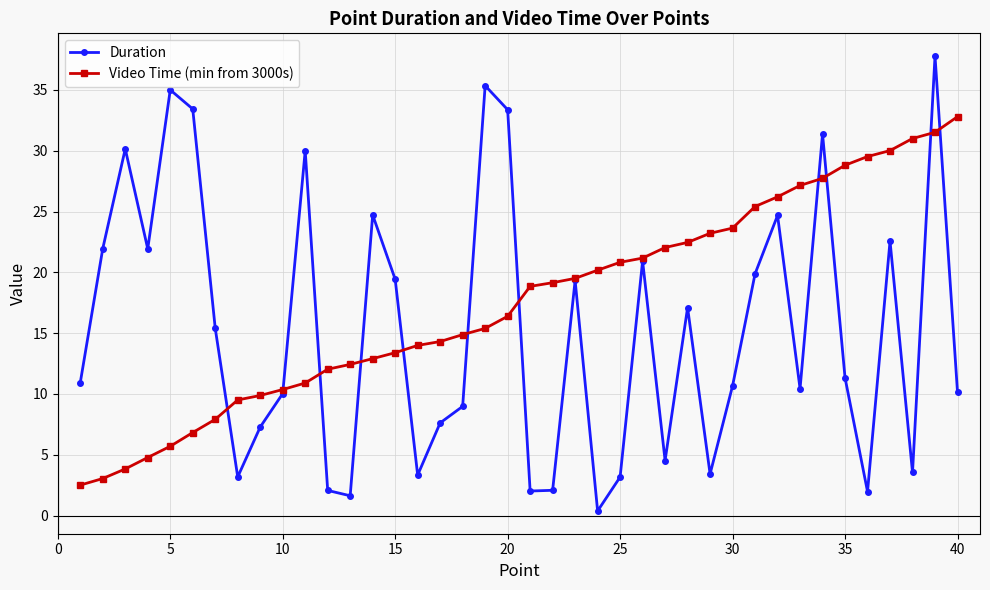

Which series has the largest range (max minus min)?

Duration